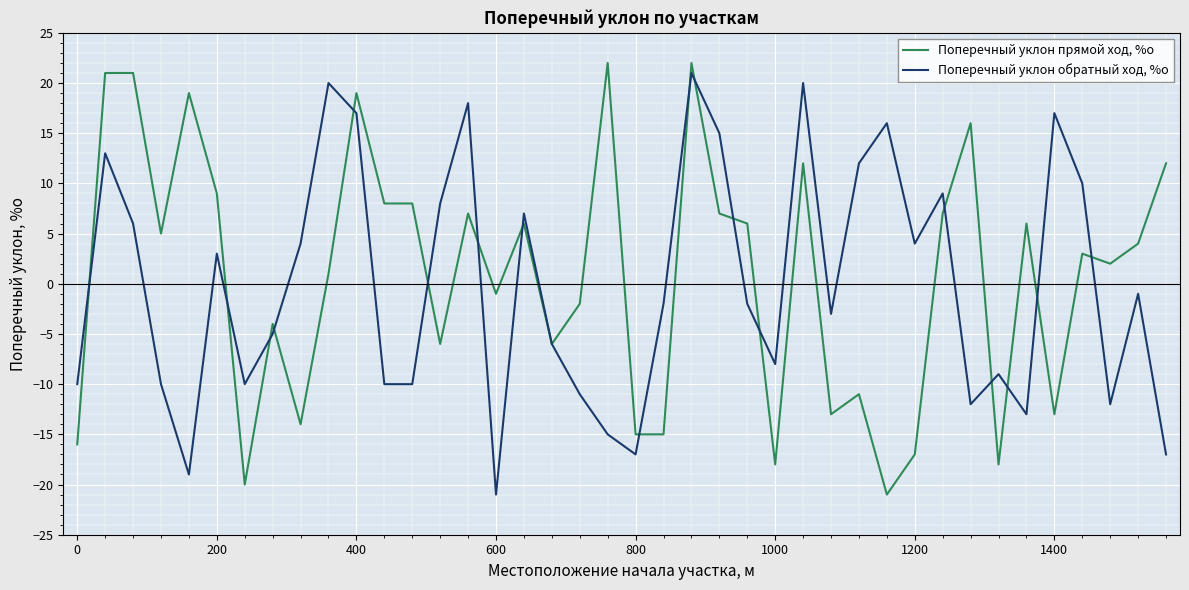

How many series are shown in this chart?

2